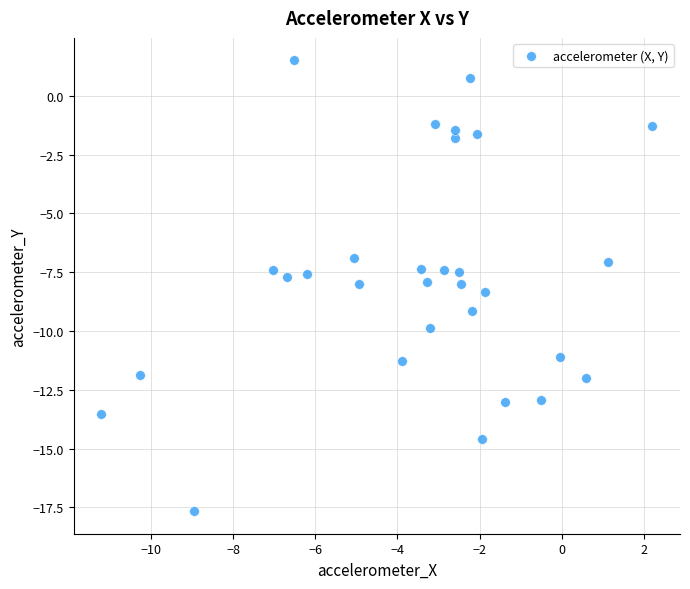

What is the range of X values (max minus min)?

13.4